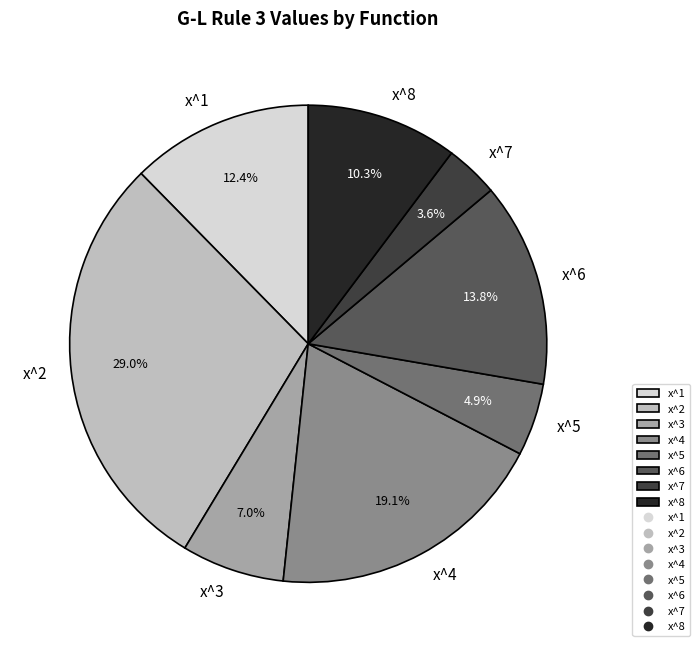

To the nearest percent, what percentage of the pie is x^6?

14%